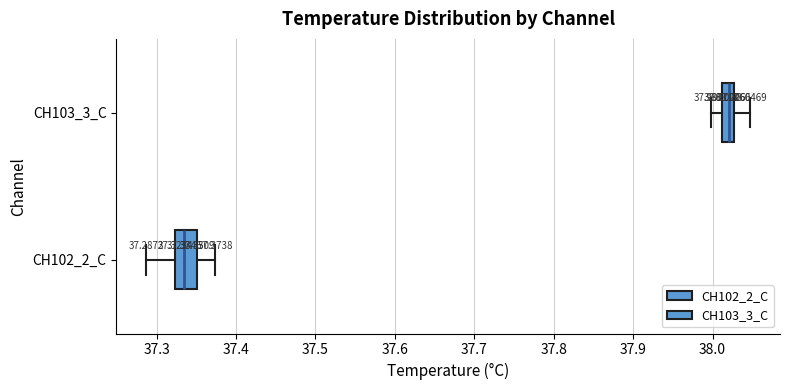

Which box's median line is the furthest to the right?

CH103_3_C